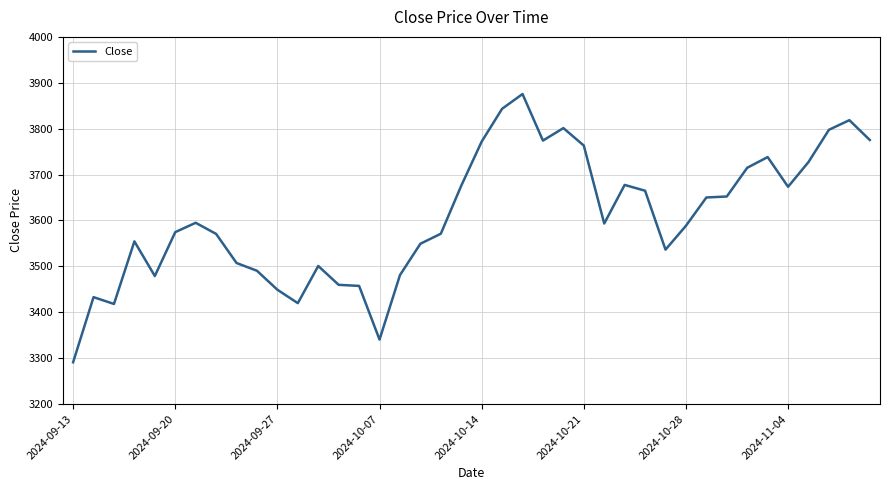

What is the maximum value shown in the chart?

3875.5